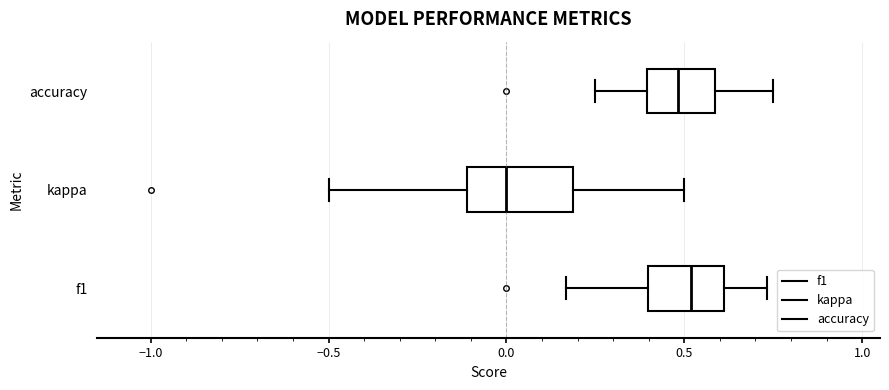

Reading bottom to top, transcribe this box plot: for each box, give where its median line is, the range the box spans, and where its two whiskers end, as read against the x-axis. The values are not printed on the chart, so give them approximately, as read against the axis.

f1: median 0.50, box 0.40 to 0.60, whiskers 0.15 to 0.75
kappa: median 0.00, box -0.10 to 0.20, whiskers -0.50 to 0.50
accuracy: median 0.50, box 0.40 to 0.60, whiskers 0.25 to 0.75